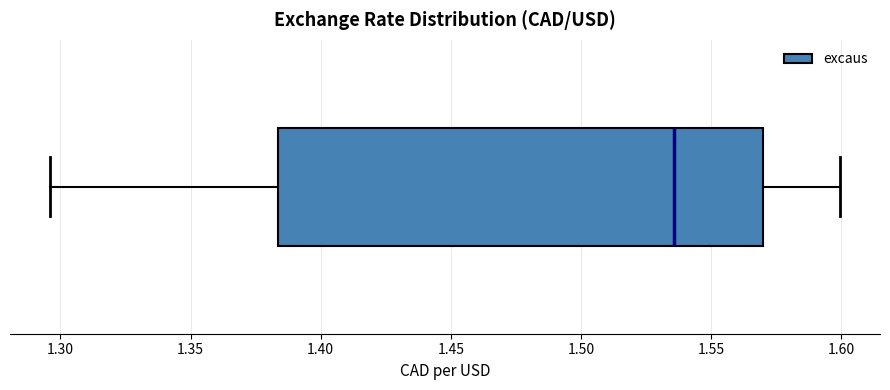

Read this box plot against the x-axis: the position of the median line, the range covered by the box, and the ends of both whiskers. The values are not printed on the chart, so give them approximately, as read against the axis.

median 1.535, box 1.385 to 1.570, whiskers 1.295 to 1.600